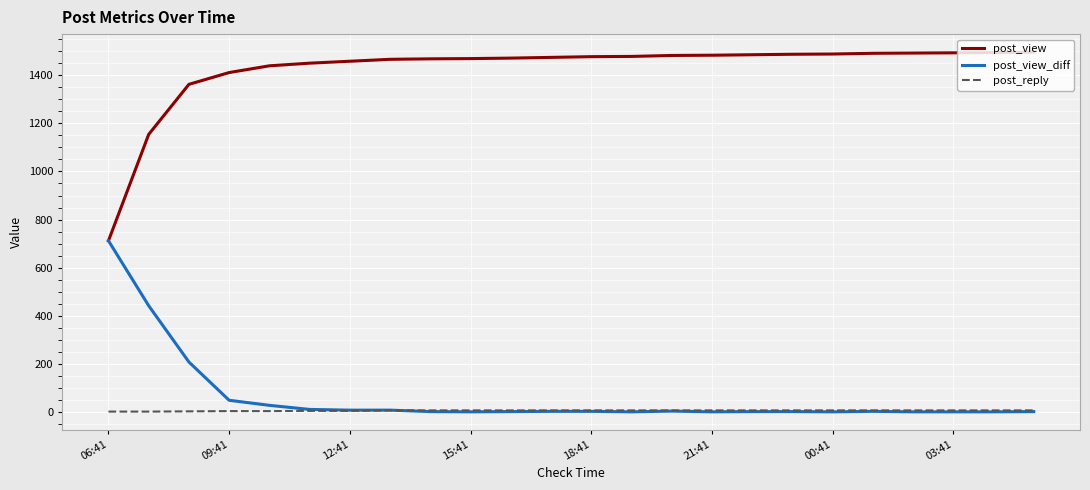

True or false: post_reply and post_view cross at least once.

False